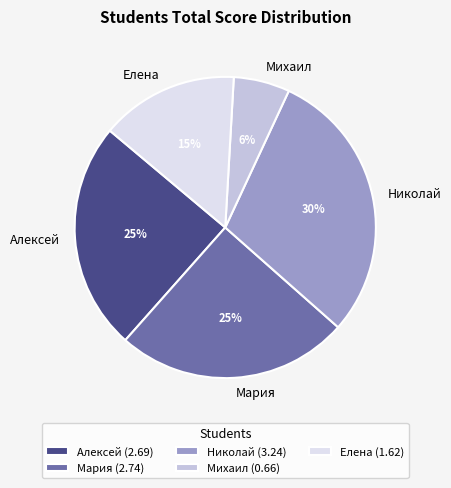

Do Николай and Мария together represent more than half of the pie?

Yes